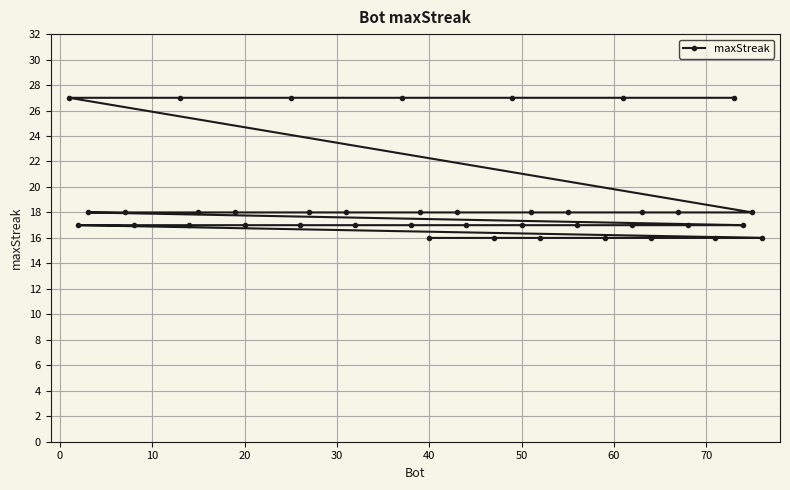

The chart shows a value of 23 at 50. True or false?

False